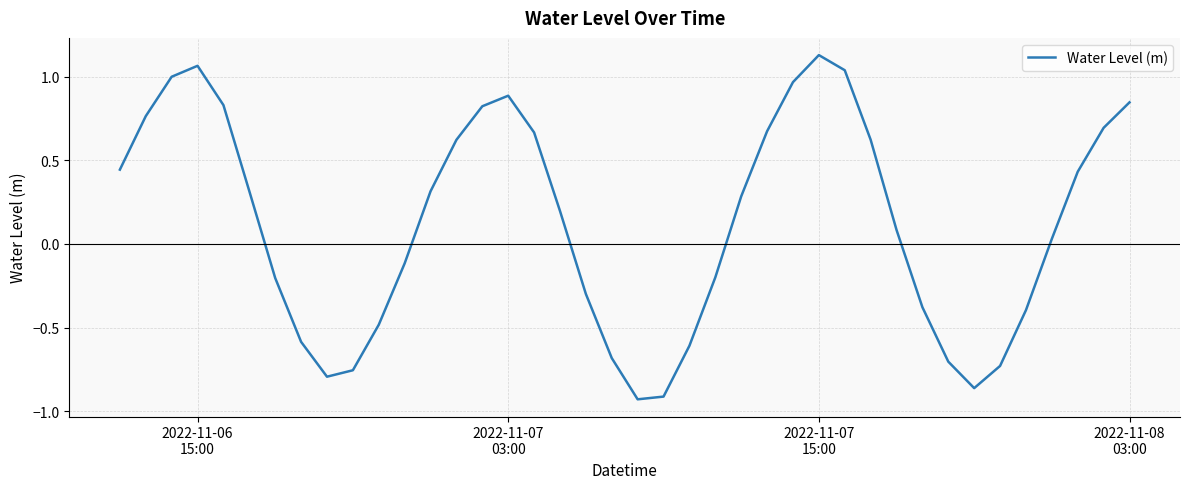

Is this an area chart (filled region under the line)?

No